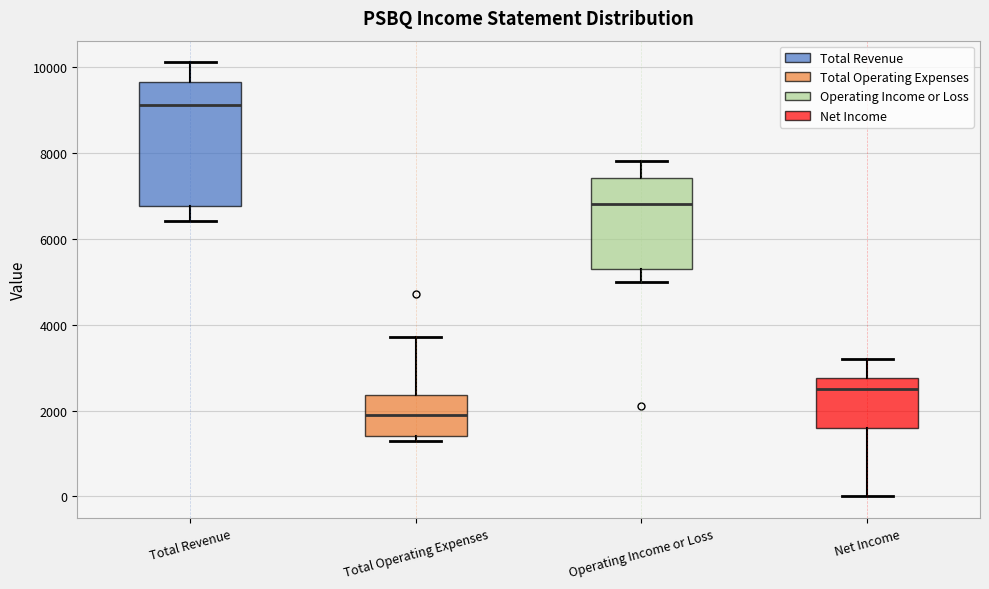

Reading left to right, read every box against the y-axis: the position of its median line, the range the box covers, and the ends of its whiskers. The values are not printed on the chart, so give them approximately, as read against the axis.

Total Revenue: median 9200, box 6800 to 9600, whiskers 6400 to 10200
Total Operating Expenses: median 2000, box 1400 to 2400, whiskers 1400 (just below the box's lower edge) to 3800
Operating Income or Loss: median 6800, box 5400 to 7400, whiskers 5000 to 7800
Net Income: median 2600, box 1600 to 2800, whiskers 0 to 3200